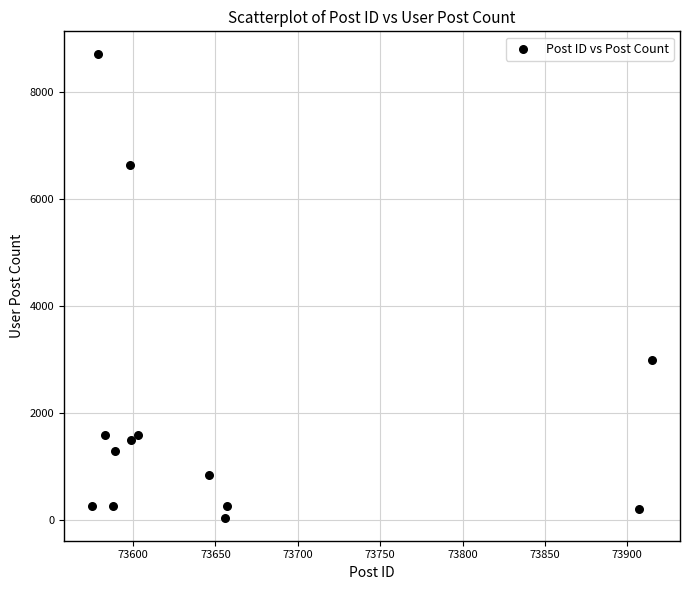

What Y value in the scatter plot is closest to 4364?

2984